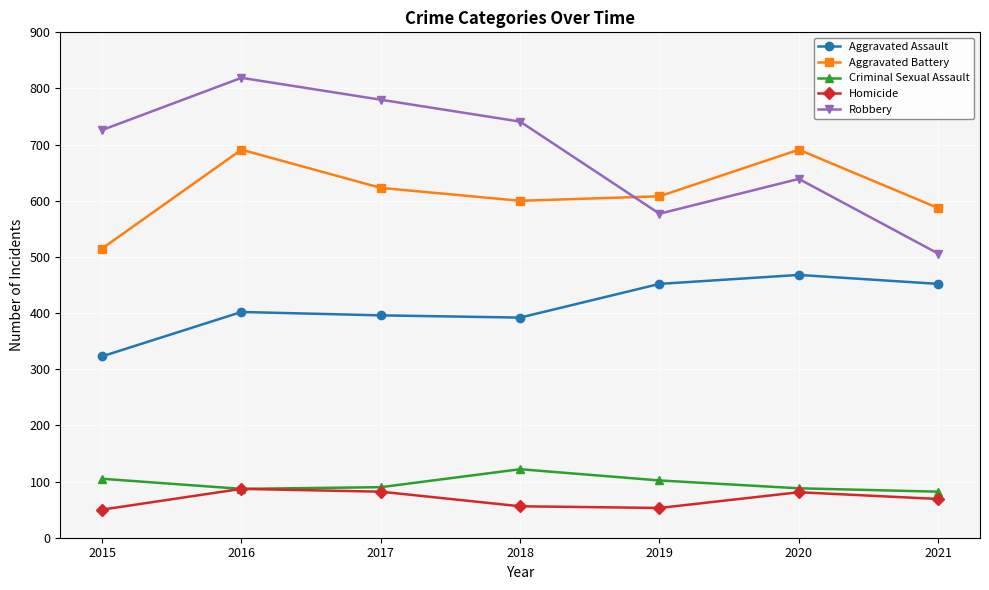

How many lines are shown in the chart?

5